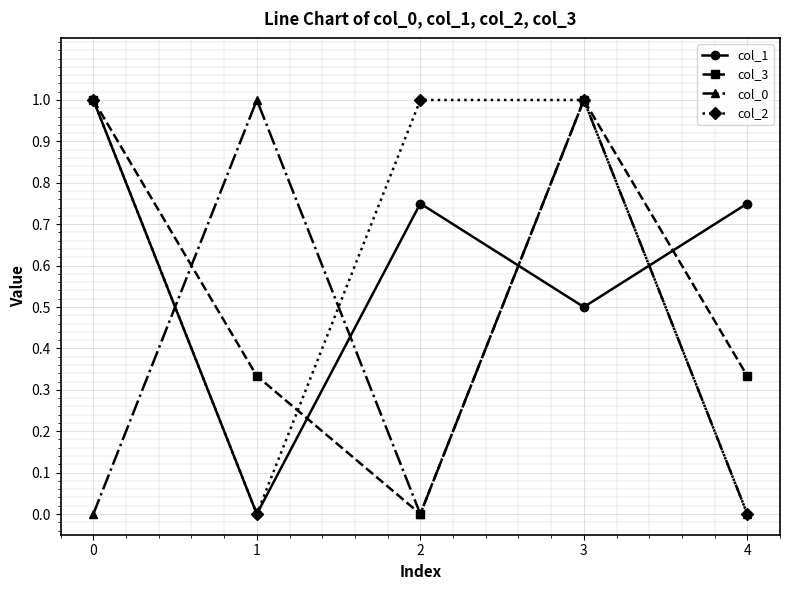

Which series changed the most between 0 and 4?

col_2